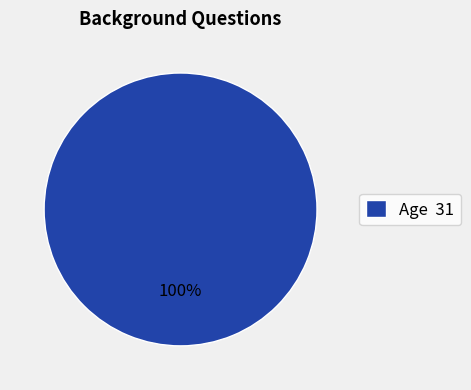

Is there any slice that represents more than half of the pie?

Yes